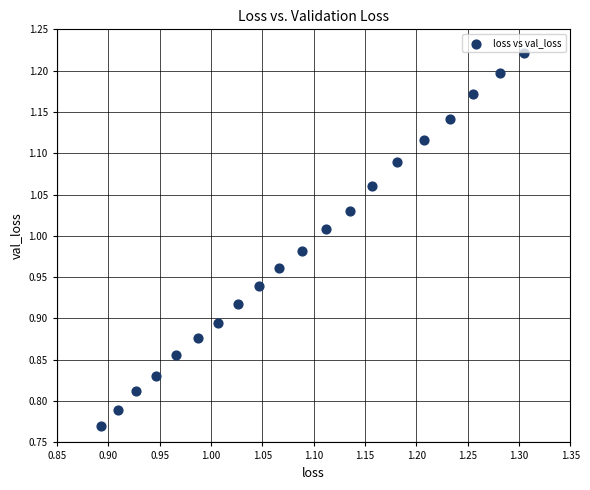

What is the range of Y values (max minus min)?

0.5